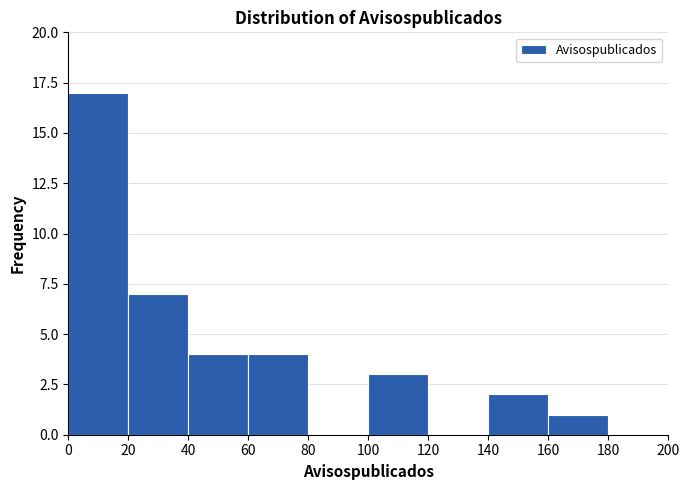

Which range on the x-axis has the tallest bar?

0 to 20